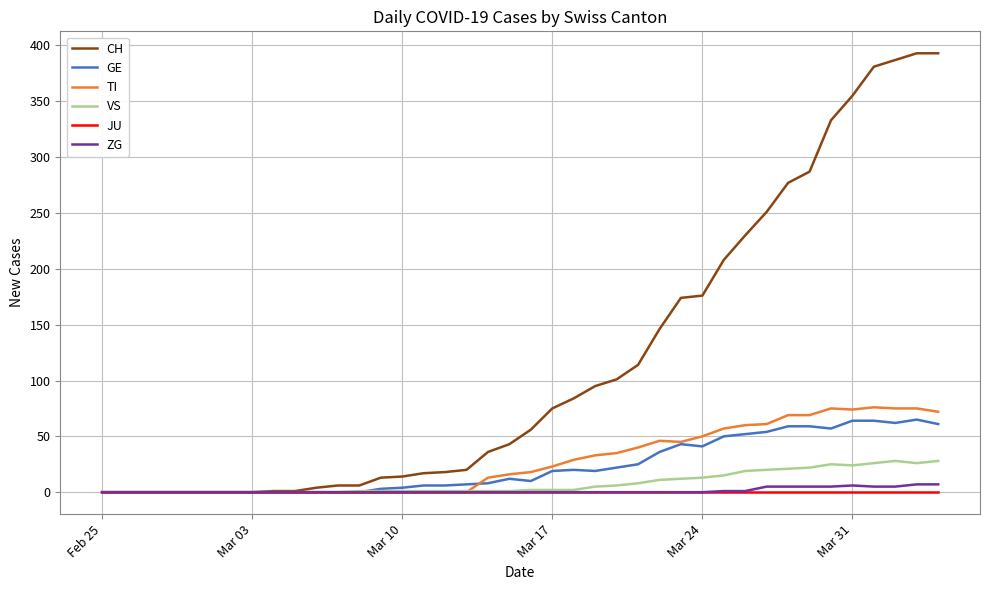

Which series has the largest total across all categories?

CH